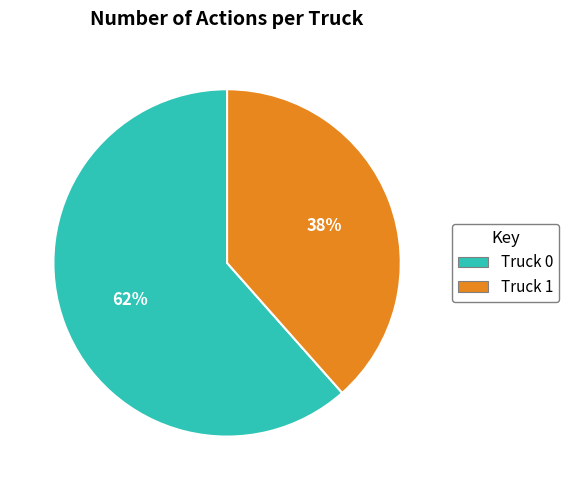

Between Truck 1 and Truck 0, which is larger?

Truck 0